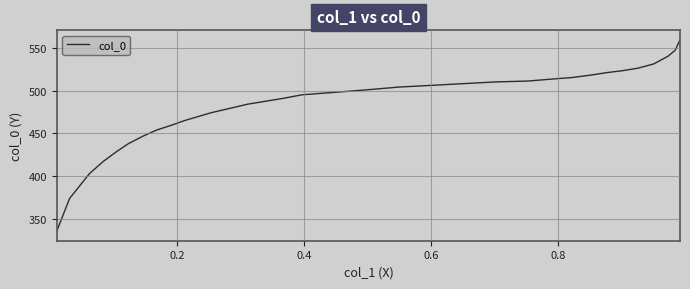

What is the minimum value shown in the chart?

335.8